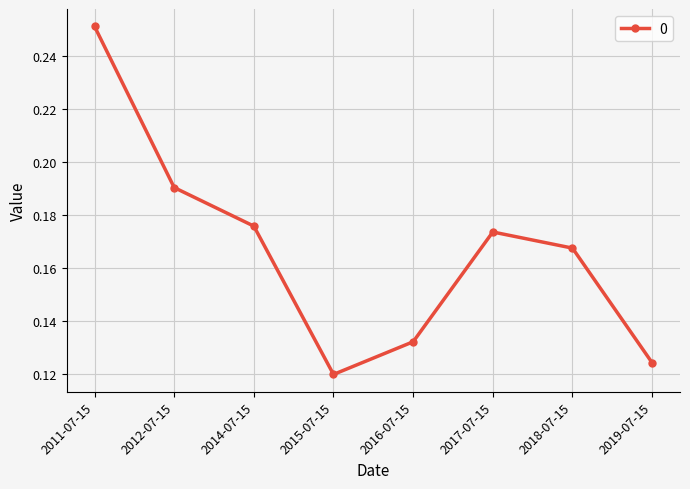

True or false: the data has more than 1 interior local peaks.

False